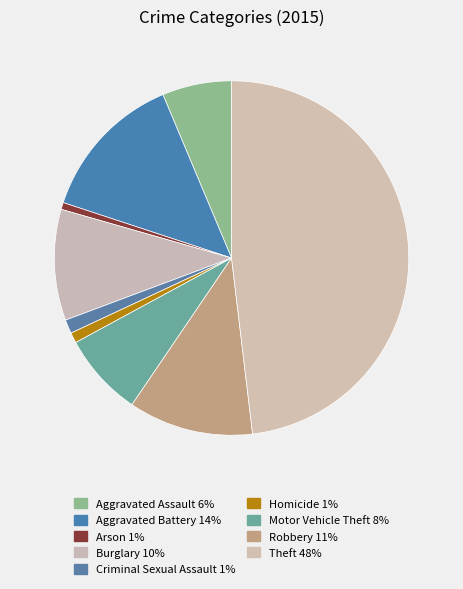

How many segments does this pie chart have?

9